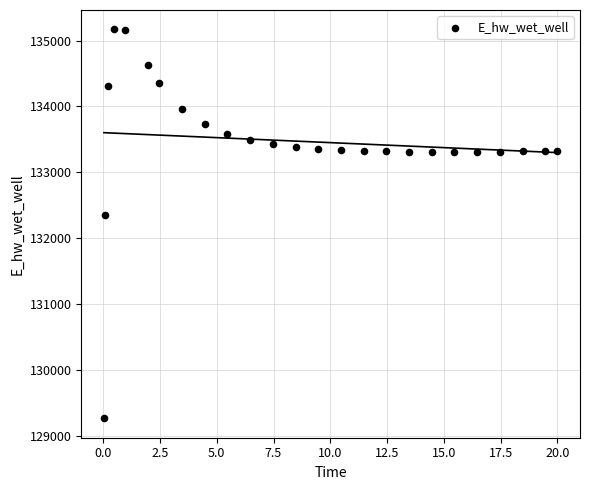

What Y value in the scatter plot is closest to 132219?

132349.1